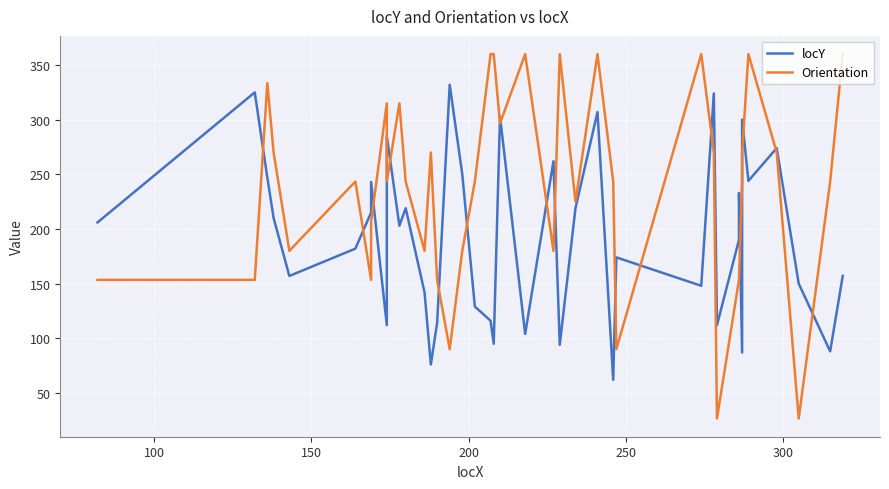

What is the minimum value for Orientation?

26.6